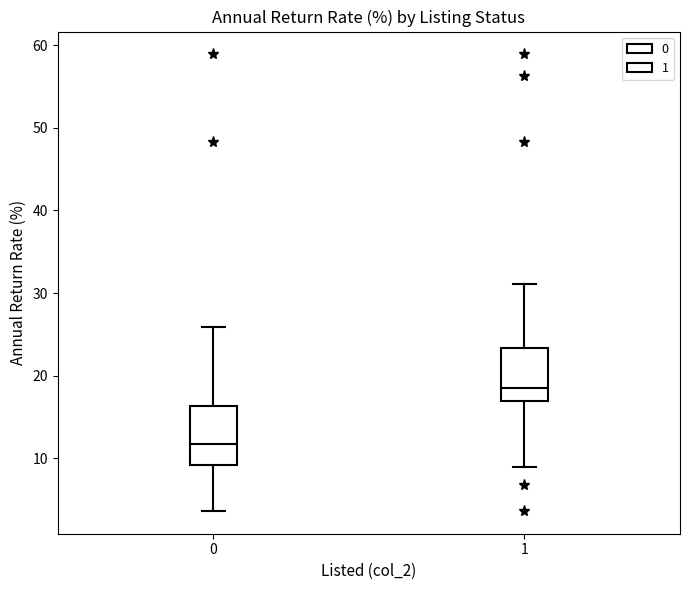

Which box has the highest median line?

1